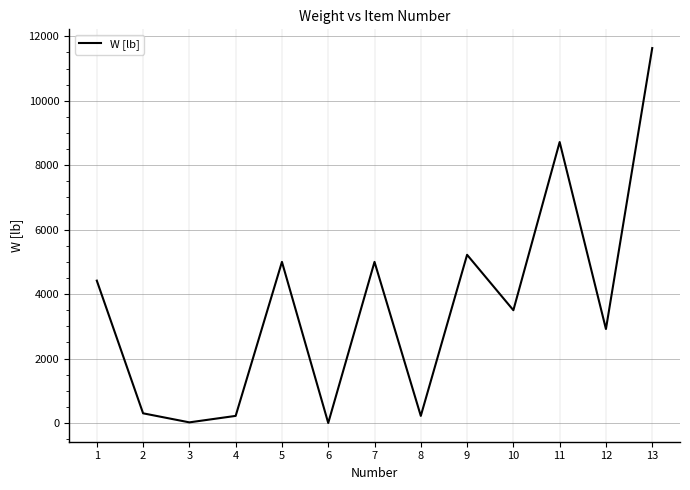

How many interior local valleys (lower than both neighbors) does the data have?

5